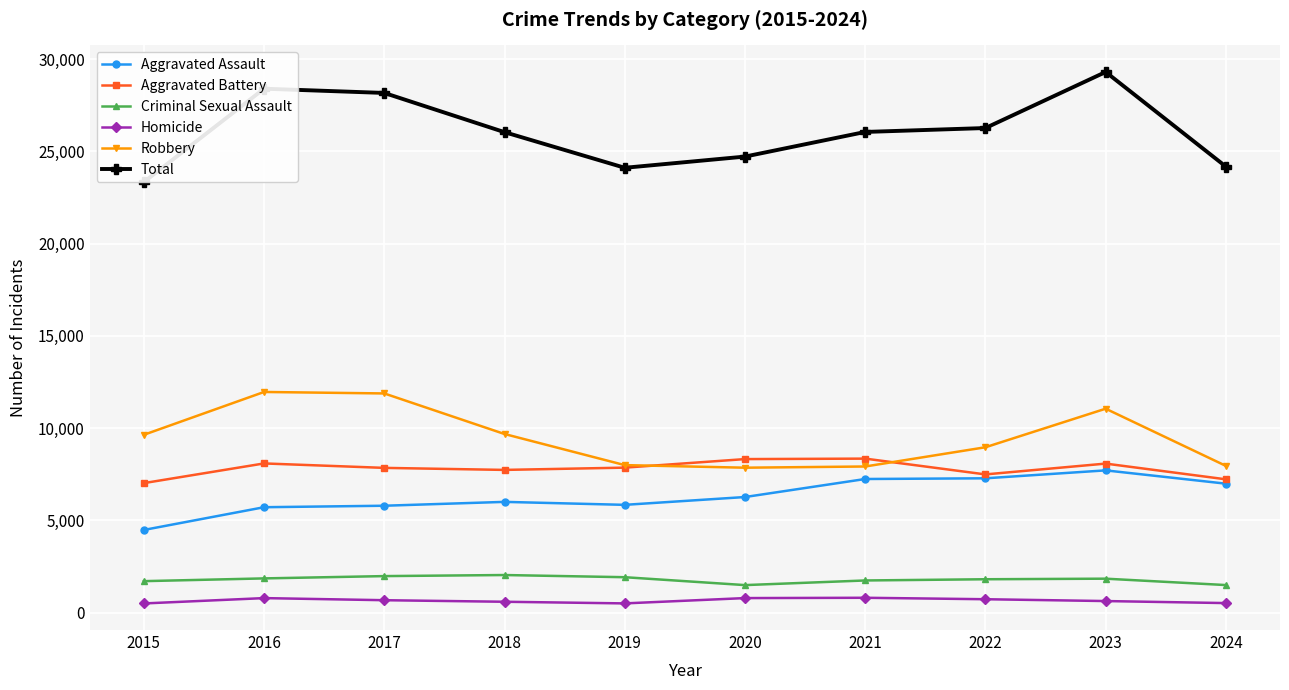

The value of Total at 2024 is 24176. True or false?

True